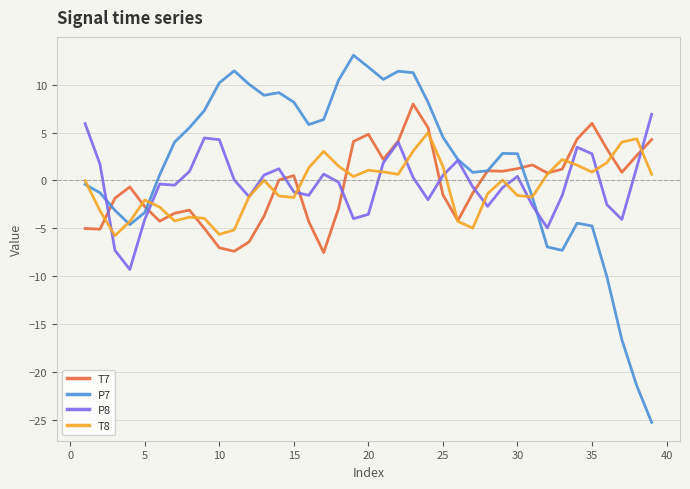

Which series has the largest total across all categories?

P7